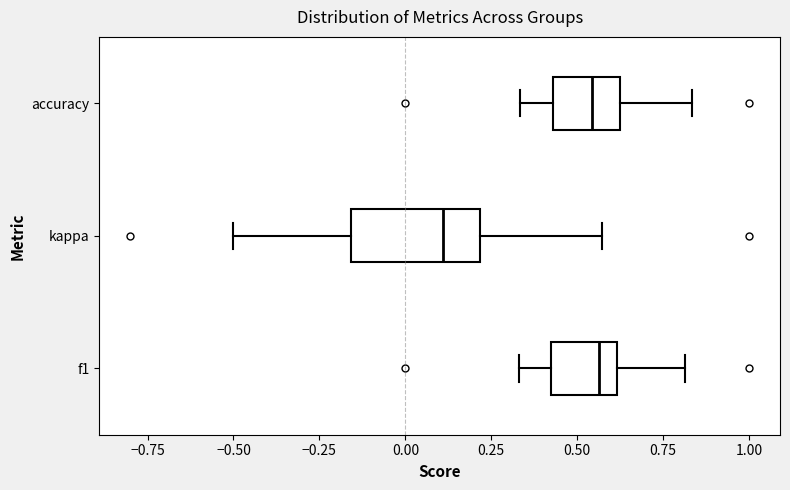

Reading bottom to top, read every box against the x-axis: the position of its median line, the range the box covers, and the ends of its whiskers. The values are not printed on the chart, so give them approximately, as read against the axis.

f1: median 0.55, box 0.40 to 0.60, whiskers 0.35 to 0.80
kappa: median 0.10, box -0.15 to 0.20, whiskers -0.50 to 0.55
accuracy: median 0.55, box 0.45 to 0.65, whiskers 0.35 to 0.85